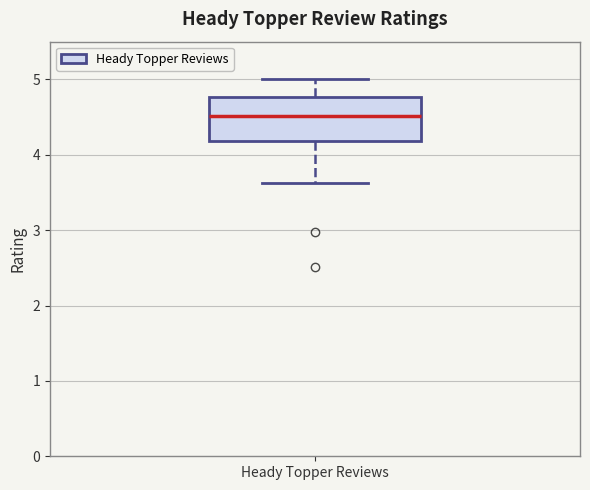

Transcribe this box plot: give where the median line is, the range the box spans, and where the two whiskers end, as read against the y-axis. The values are not printed on the chart, so give them approximately, as read against the axis.

median 4.5, box 4.2 to 4.8, whiskers 3.6 to 5.0